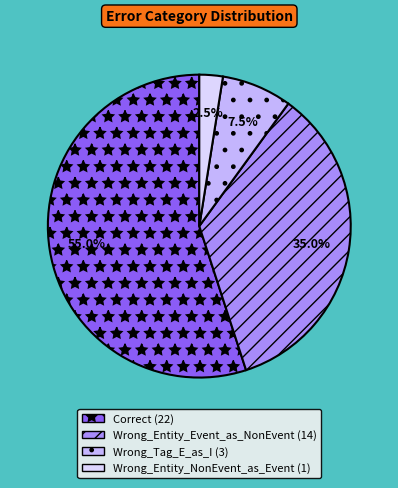

Which category has the smallest portion of the pie?

Wrong_Entity_NonEvent_as_Event